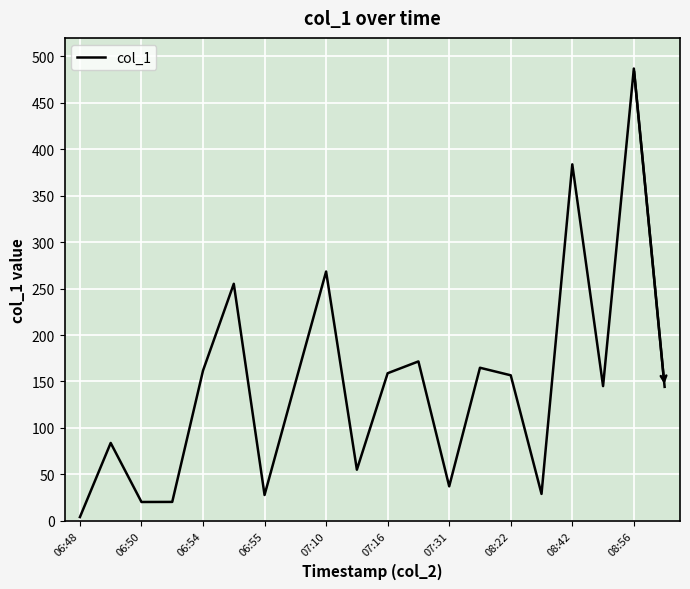

What is the greatest value displayed?

487.0